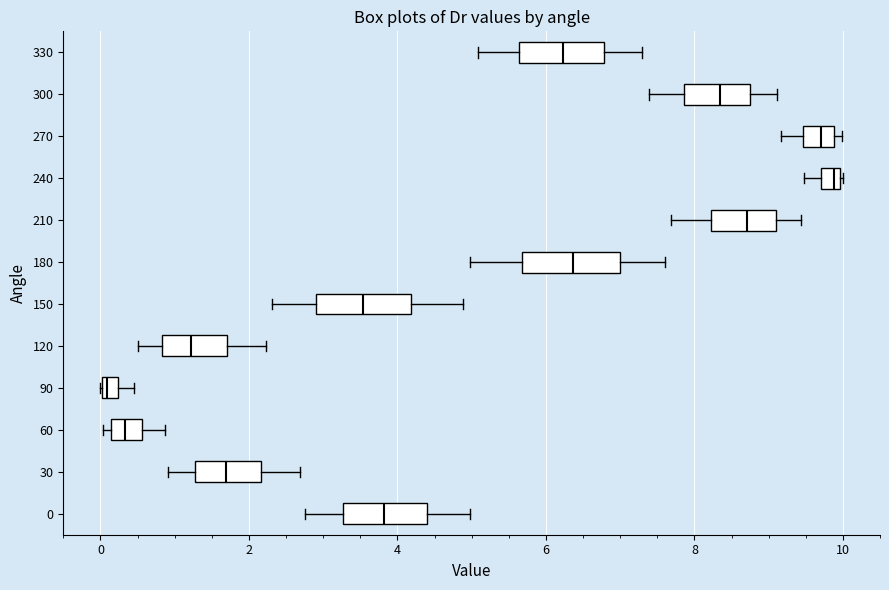

Where is the right edge of the box at y = 30 on the x-axis? The values are not printed on the chart, so give them approximately, as read against the axis.

2.2